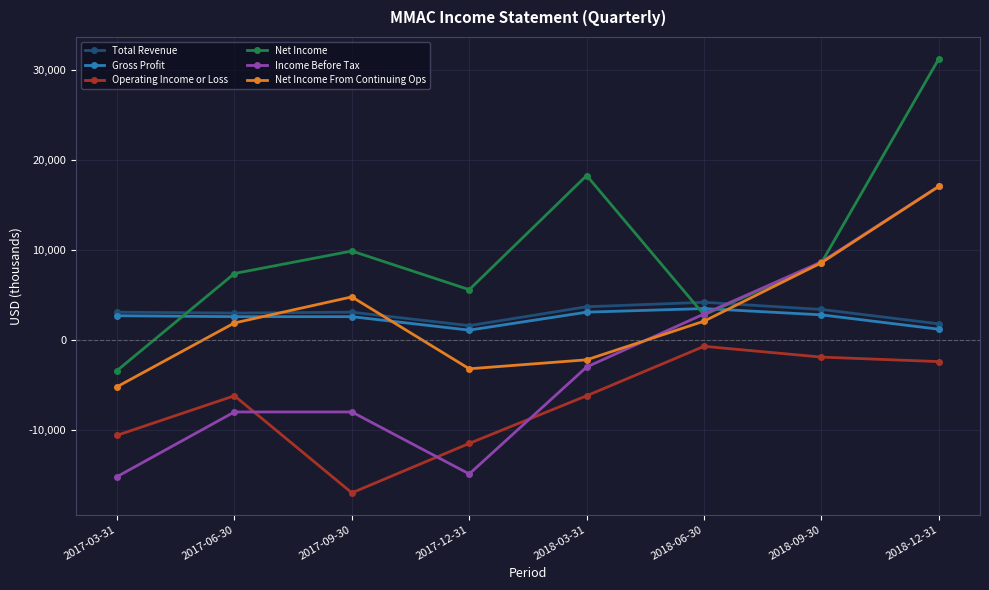

At which label does Net Income From Continuing Ops reach its minimum?

2017-03-31